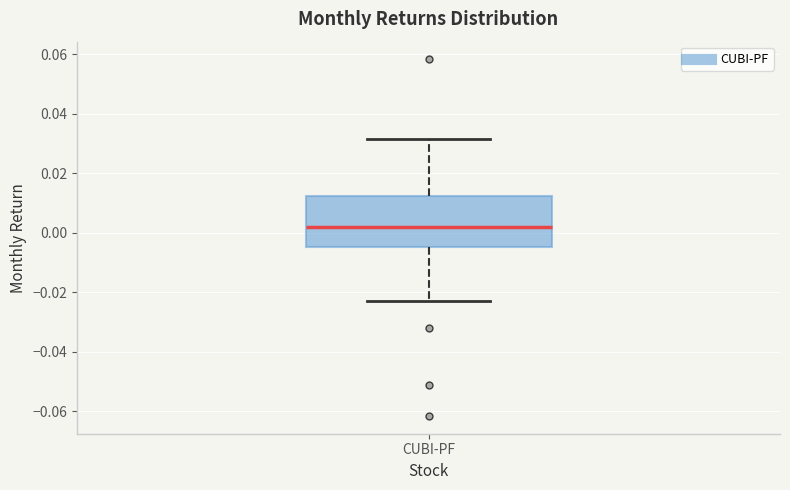

Read this box plot against the y-axis: the position of the median line, the range covered by the box, and the ends of both whiskers. The values are not printed on the chart, so give them approximately, as read against the axis.

median 0.002, box -0.004 to 0.012, whiskers -0.024 to 0.032